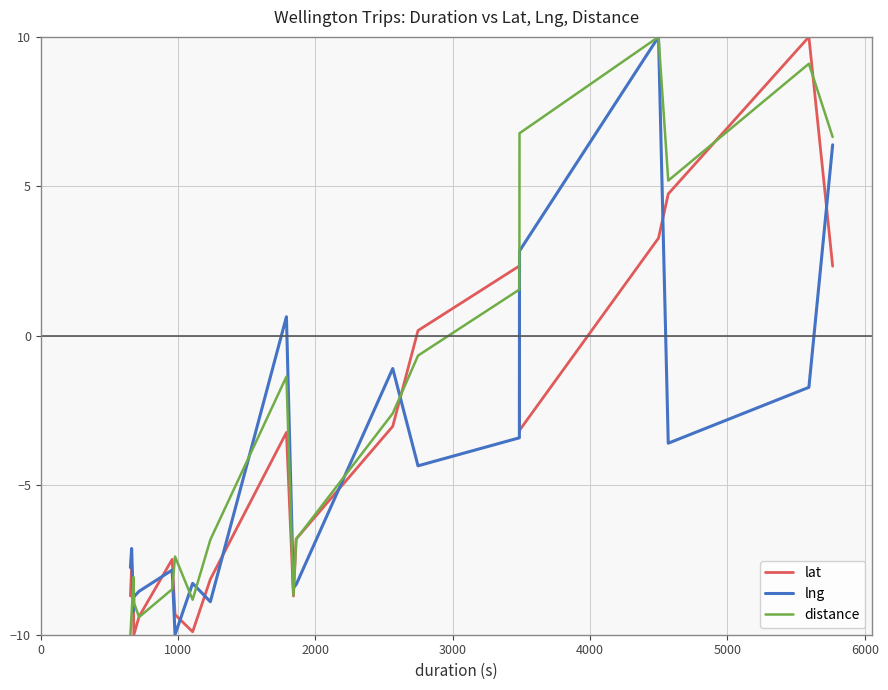

What is the maximum value for lat?

10.0